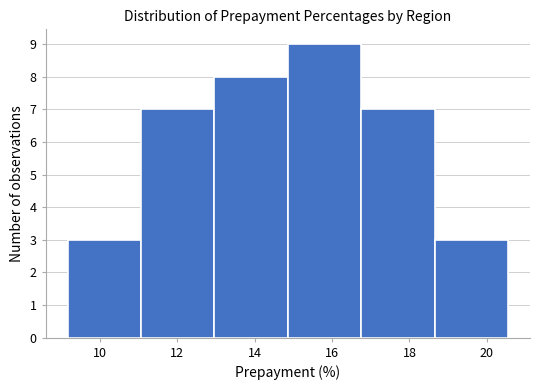

Reading left to right, list every bar in this chart as the range it spans on the x-axis followed by its height. Neither the bar edges nor the heights are printed on the chart, so give them approximately, as read against the axes.

9.2 to 11.0: 3
11.0 to 13.0: 7
13.0 to 14.8: 8
14.8 to 16.8: 9
16.8 to 18.6: 7
18.6 to 20.6: 3